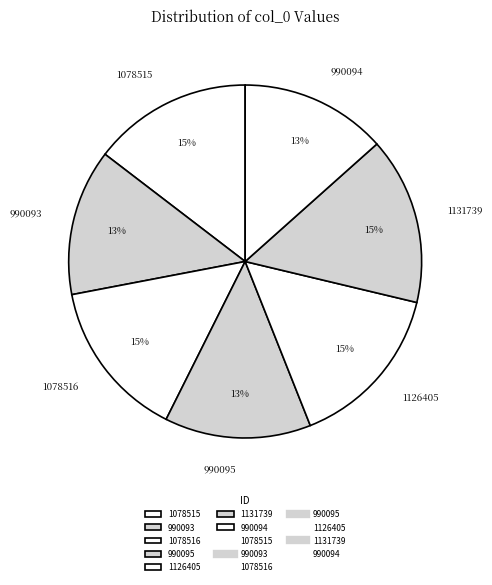

Is the sum of 1078516 and 990094 greater than half?

No